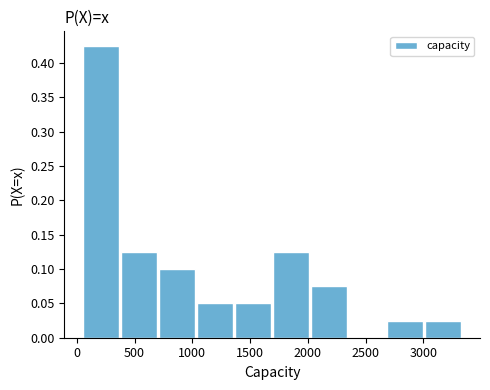

How tall is the bar that spans 2700 to 3000 on the x-axis? Neither the bar edges nor the heights are printed on the chart, so give them approximately, as read against the axes.

0.025